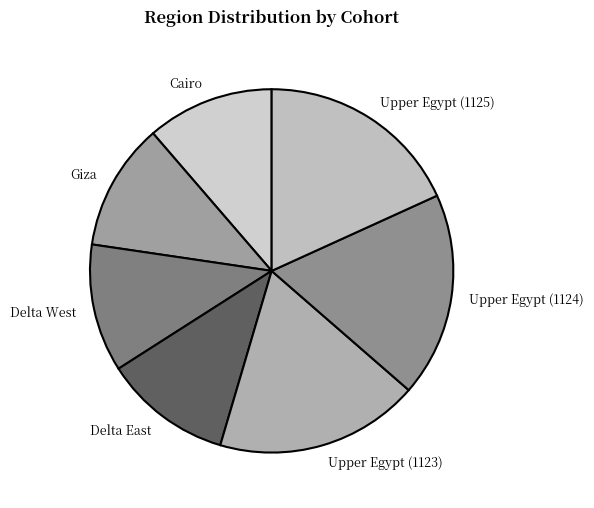

Is it true that Delta East is 23% of the pie?

False